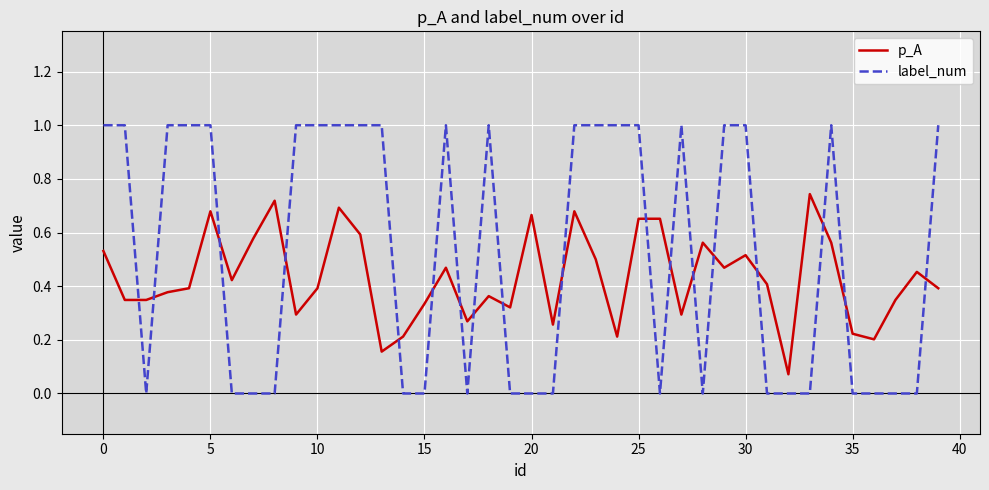

What is the greatest value displayed?

1.0